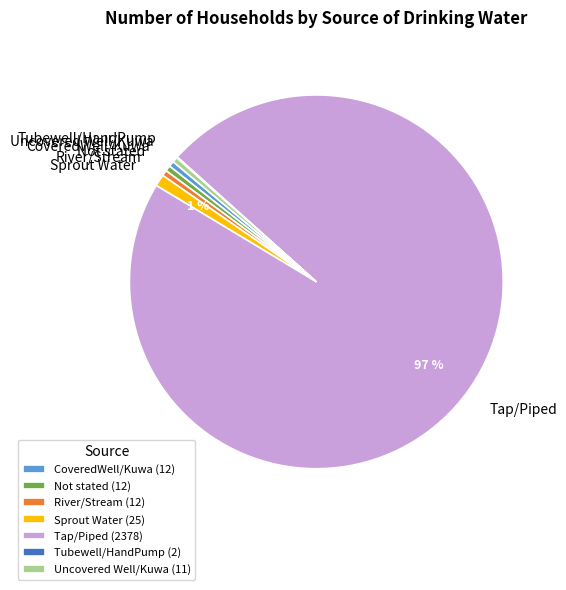

The Not stated slice represents 0% of the pie. True or false?

True